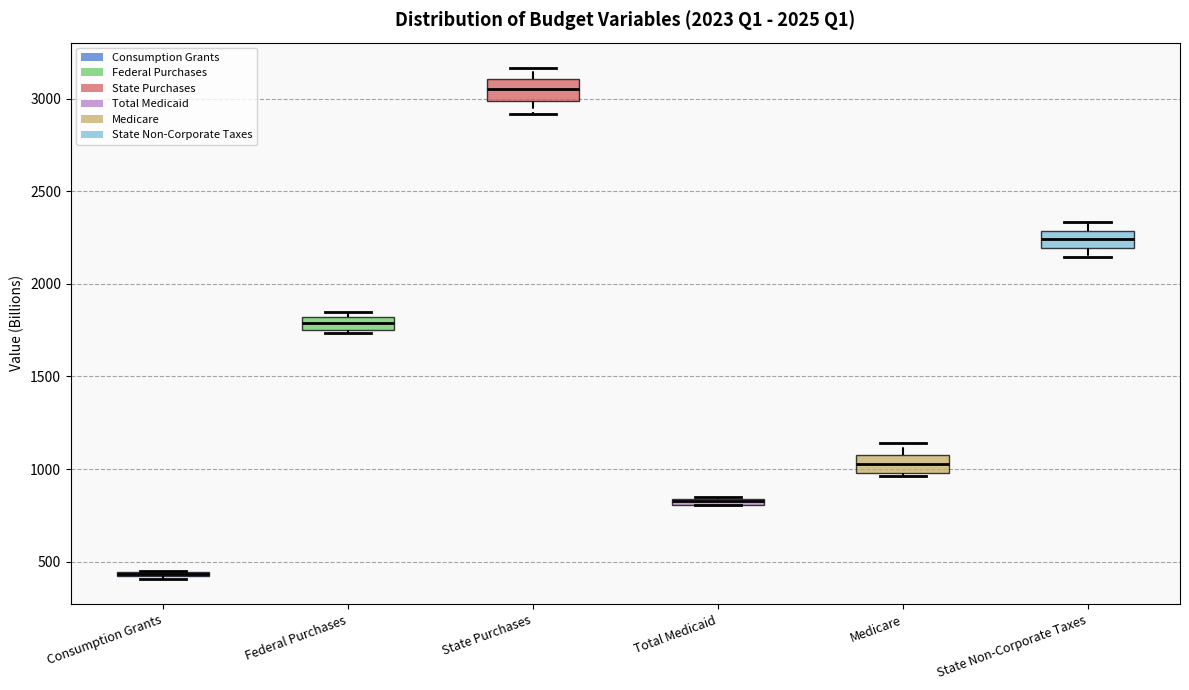

Where is the lower edge of the box for Federal Purchases on the y-axis? The values are not printed on the chart, so give them approximately, as read against the axis.

1750